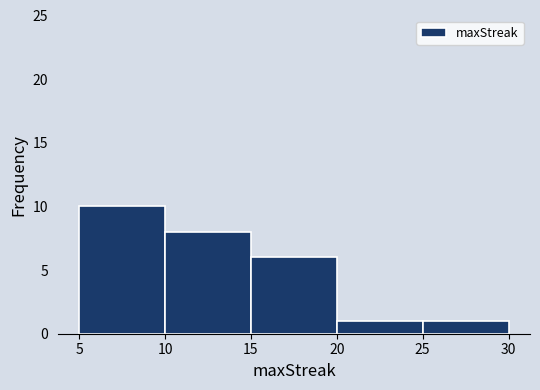

Reading left to right, transcribe this chart: for each bar, give the range it covers on the x-axis and its height. The values are not printed on the chart, so give them approximately, as read against the axis.

5 to 10: 10
10 to 15: 8
15 to 20: 6
20 to 25: 1
25 to 30: 1